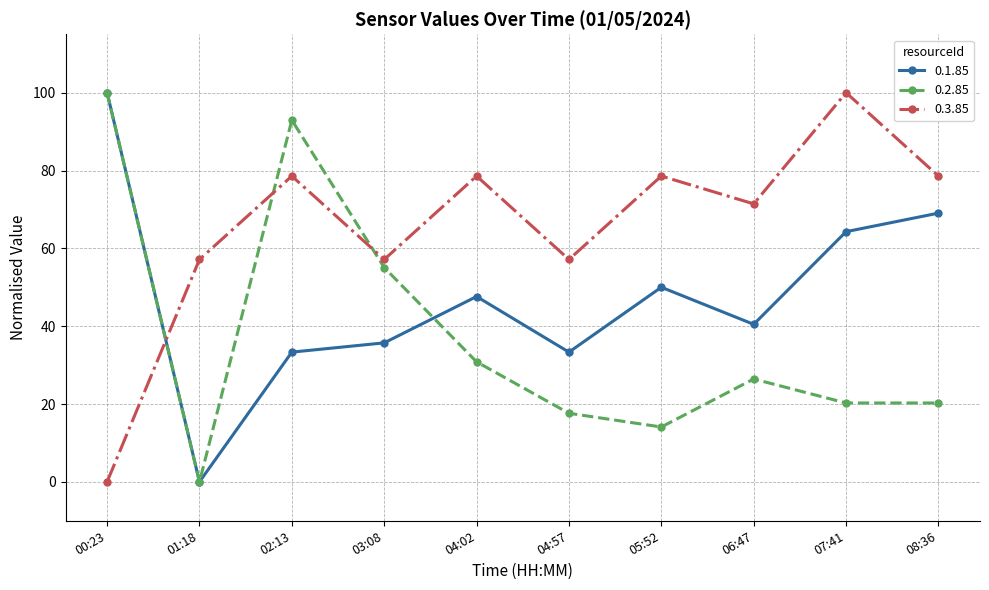

Between which two adjacent categories do 0.3.85 and 0.1.85 first intersect?

00:23 and 01:18